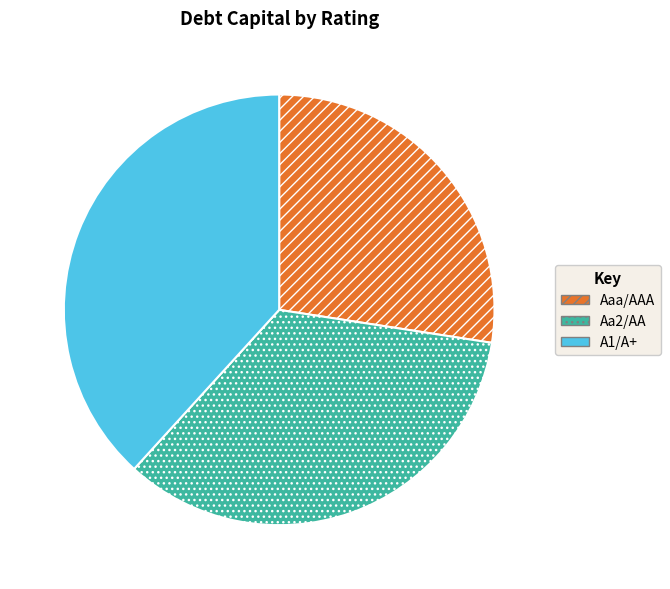

Which has a higher value, Aa2/AA or A1/A+?

A1/A+